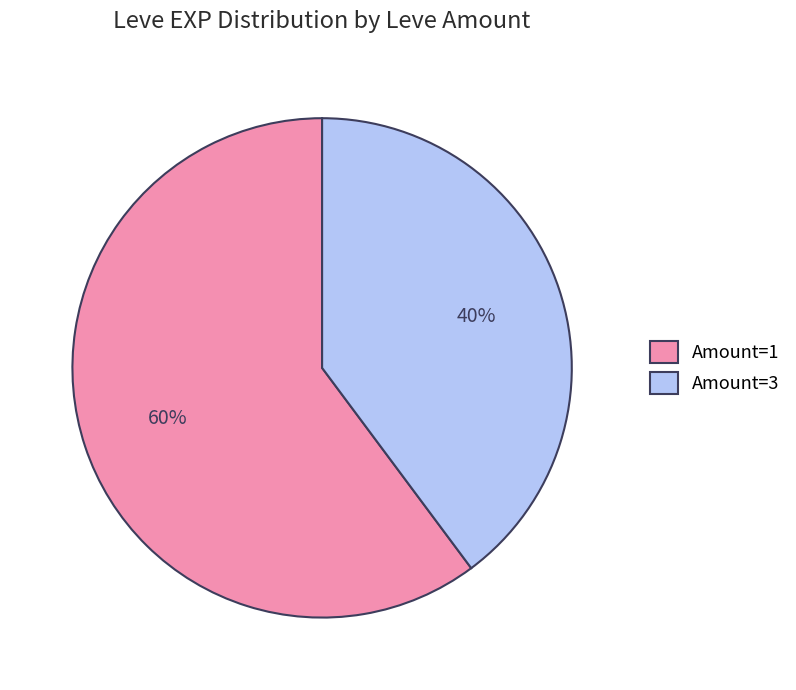

To the nearest percent, what is the difference between the largest and smallest slice percentages?

20%